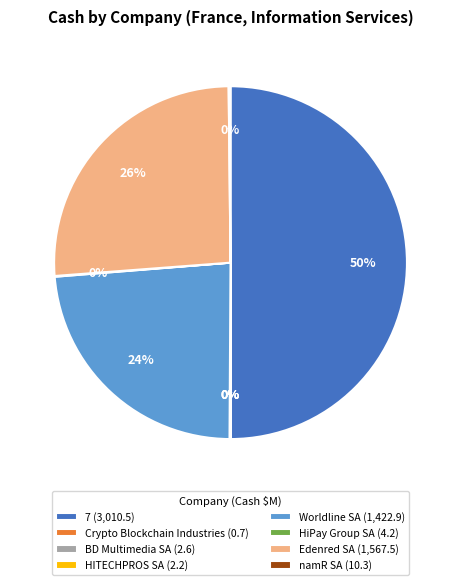

To the nearest percent, what portion does Worldline SA (1,422.9) represent?

24%